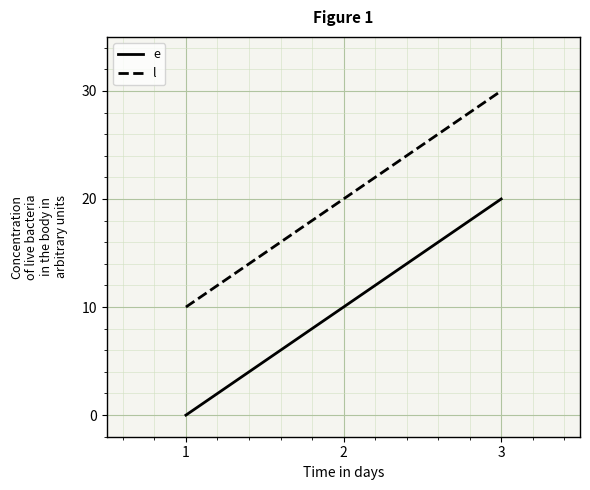

At how many categories does at least one series exceed 16?

2